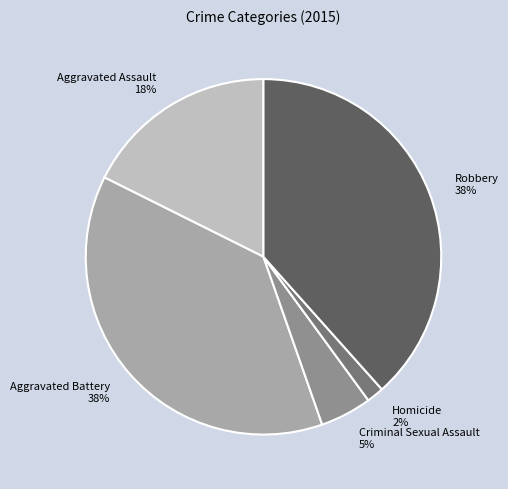

To the nearest percent, what is the average slice percentage?

20%